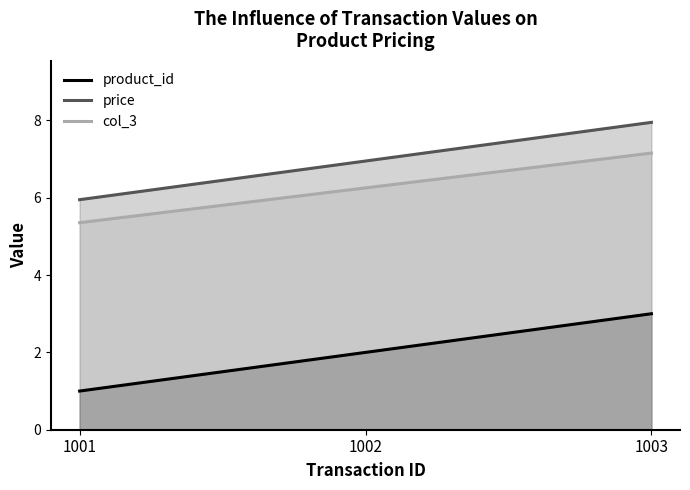

Which category has the highest value across all series?

1003